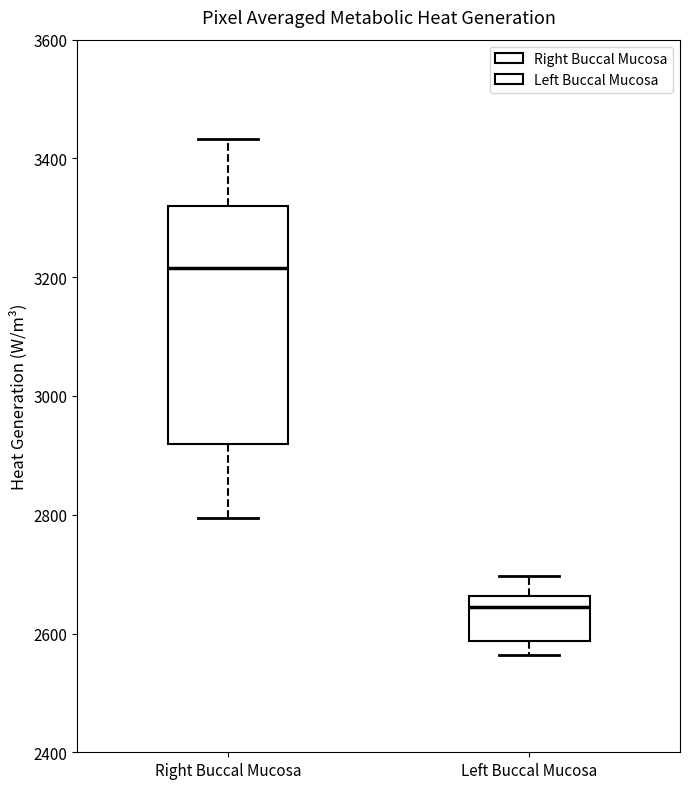

Which box is the tallest, from its lower edge to its upper edge?

Right Buccal Mucosa